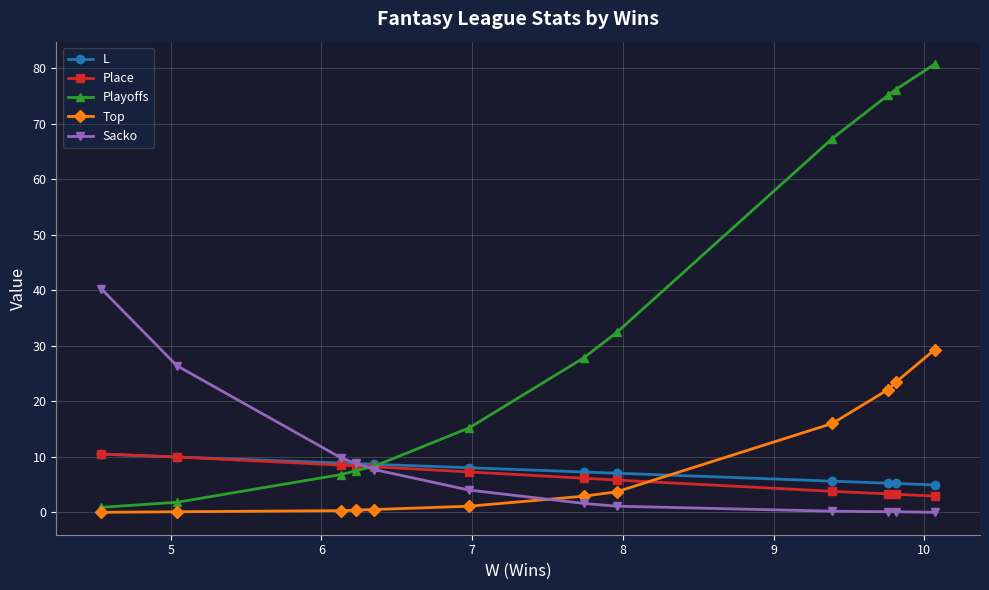

What is the lowest value of the L series?

4.9